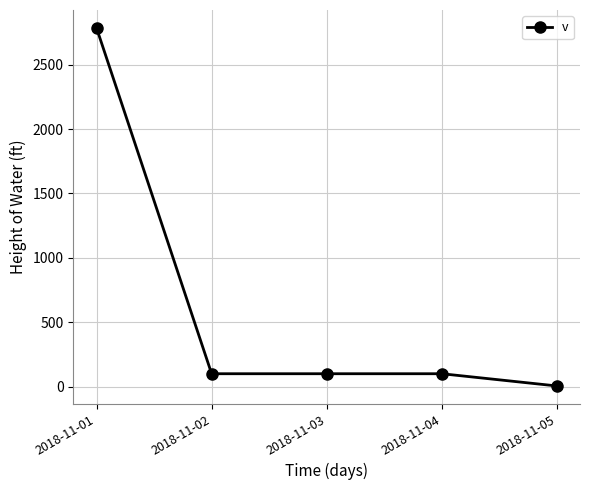

Which label corresponds to the smallest value in the chart?

2018-11-05